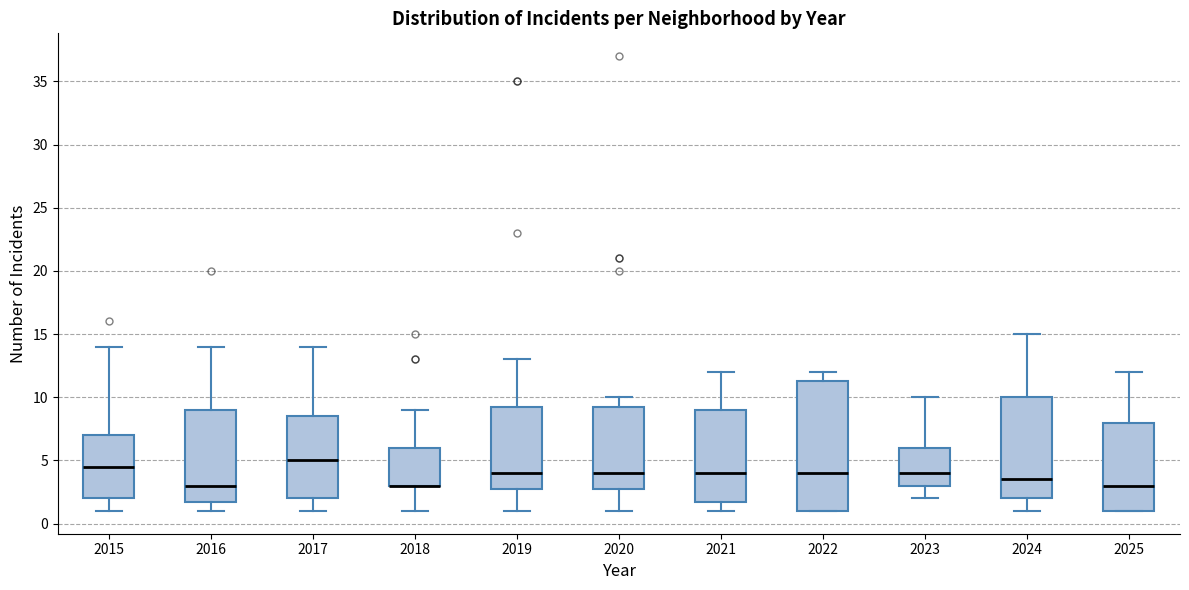

Where does the upper whisker of the box at x = 2016 end on the y-axis? The values are not printed on the chart, so give them approximately, as read against the axis.

14.0